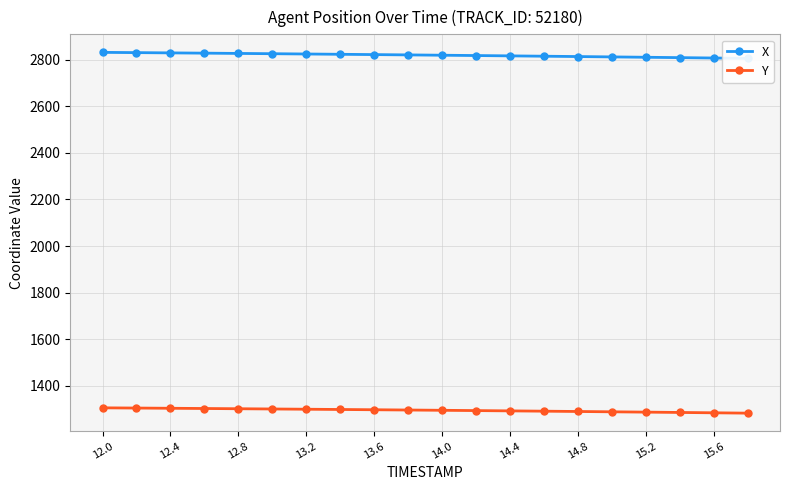

How many lines are shown in the chart?

2